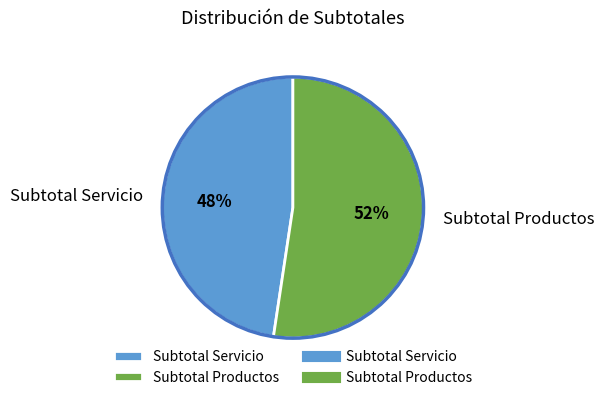

How many slices are in this pie chart?

2